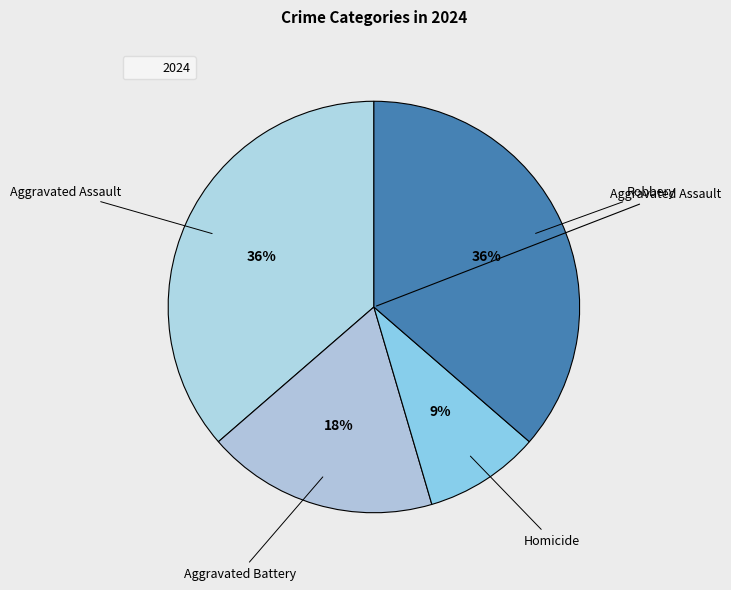

How many slices are in this pie chart?

4